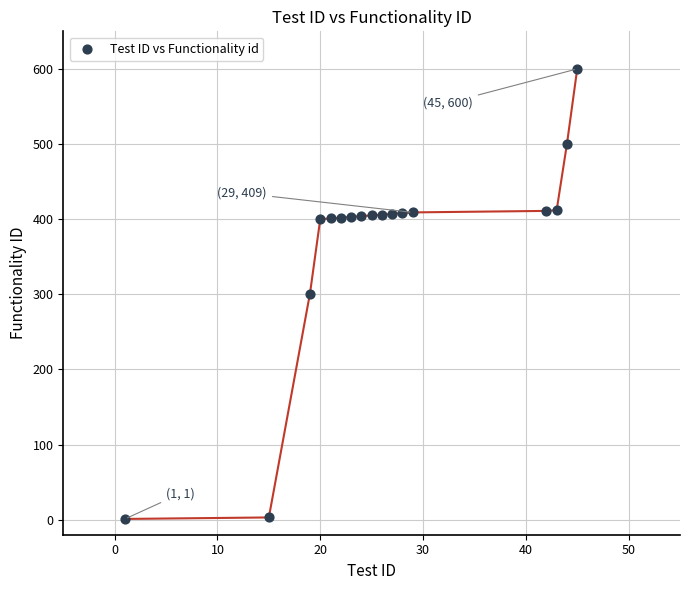

What is the range of X values (max minus min)?

44